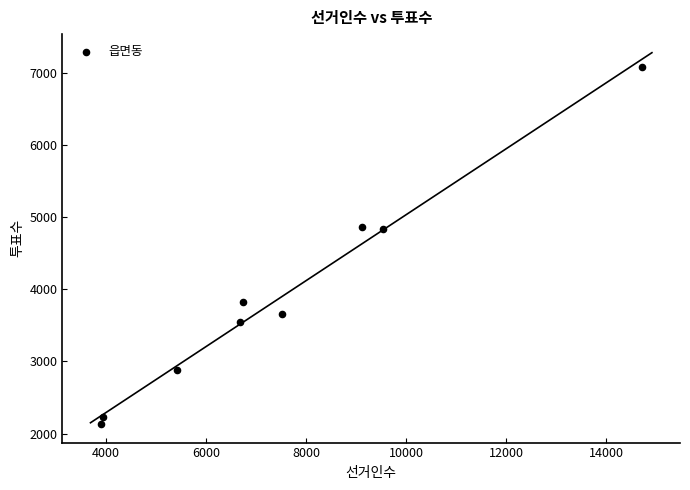

What is the range of X values (max minus min)?

10813